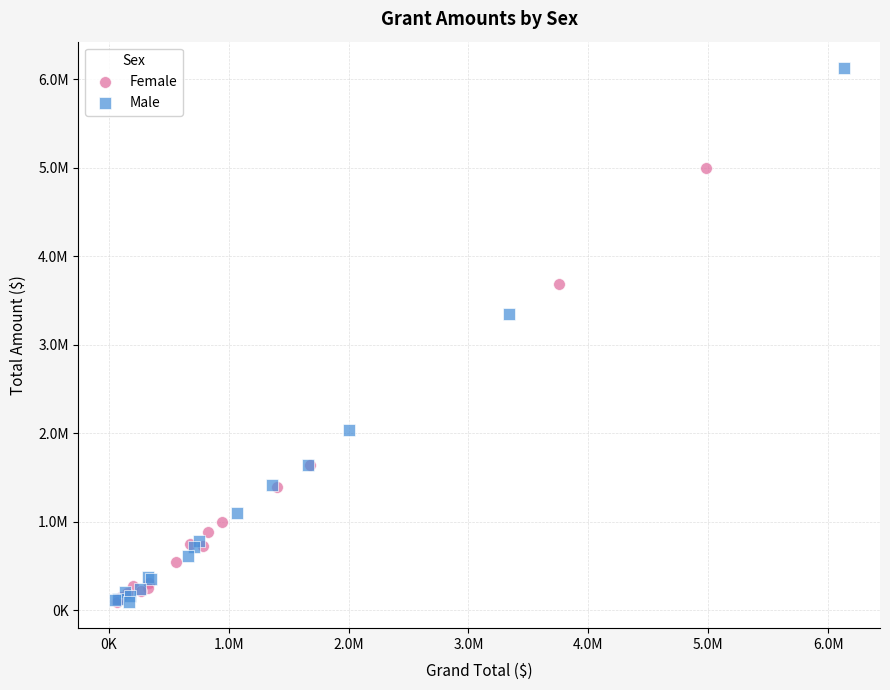

What are all the series names shown in the legend?

Female, Male